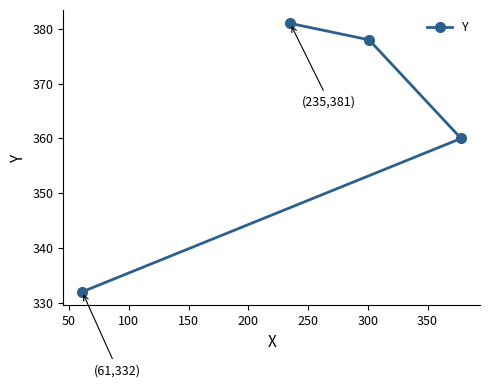

What is the smallest value displayed?

332